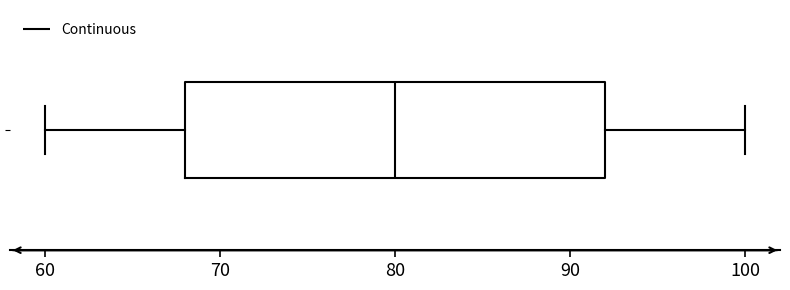

Transcribe this box plot: give where the median line is, the range the box spans, and where the two whiskers end, as read against the x-axis. The values are not printed on the chart, so give them approximately, as read against the axis.

median 80, box 68 to 92, whiskers 60 to 100